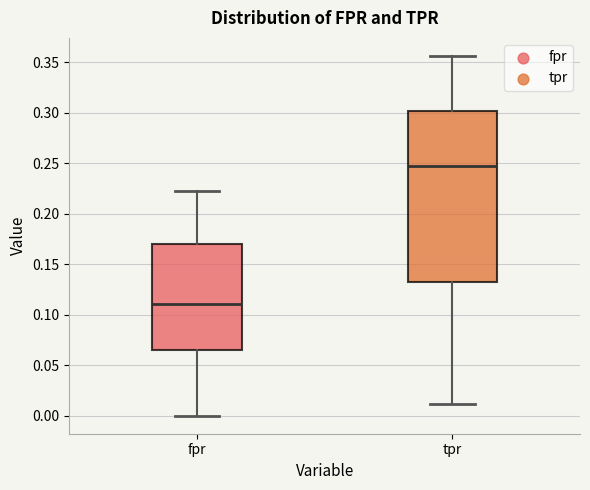

Reading left to right, transcribe this box plot: for each box, give where its median line is, the range the box spans, and where its two whiskers end, as read against the y-axis. The values are not printed on the chart, so give them approximately, as read against the axis.

fpr: median 0.110, box 0.065 to 0.170, whiskers 0.000 to 0.220
tpr: median 0.245, box 0.130 to 0.300, whiskers 0.010 to 0.355